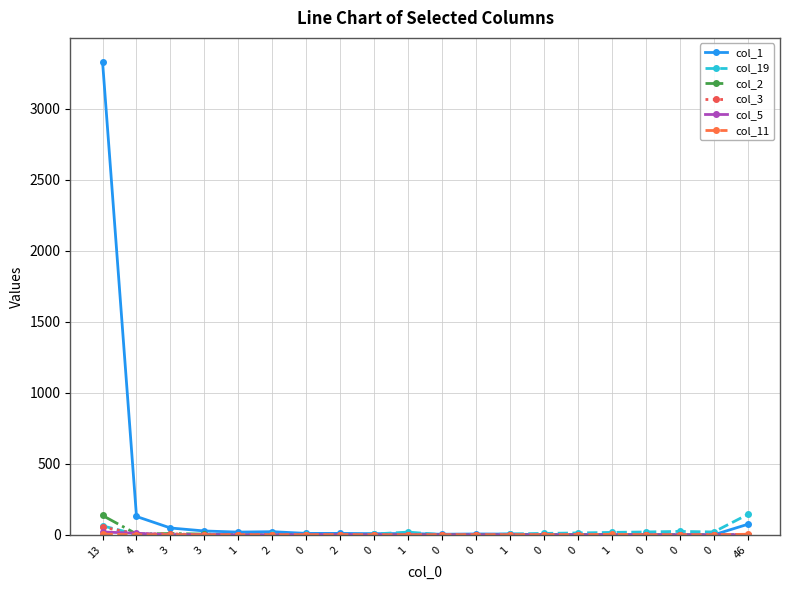

Which series has the widest spread of values?

col_1